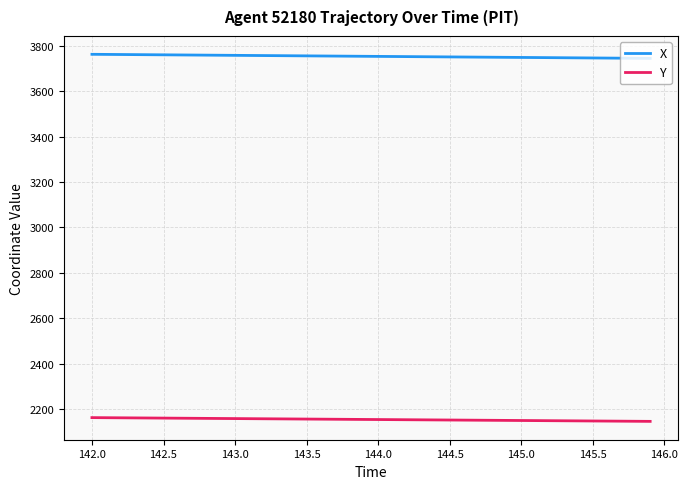

How many lines are shown in the chart?

2